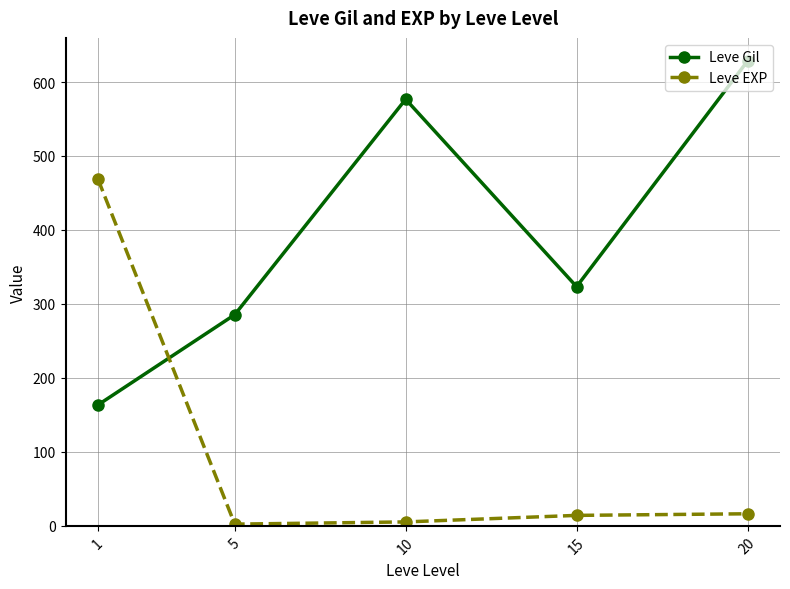

Is this an area chart (filled region under the line)?

No